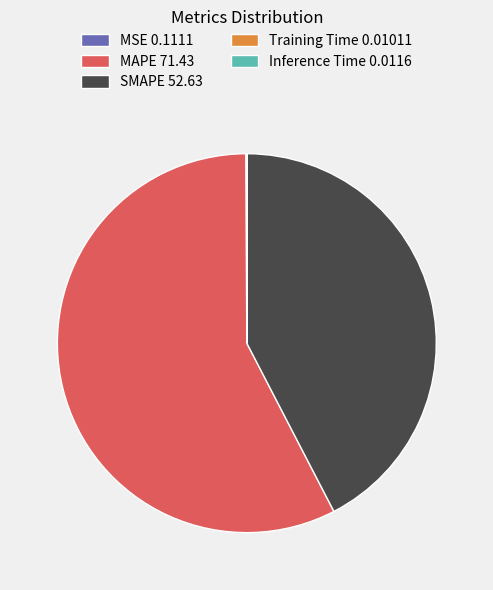

True or false: SMAPE 52.63 accounts for 42% of the total.

True